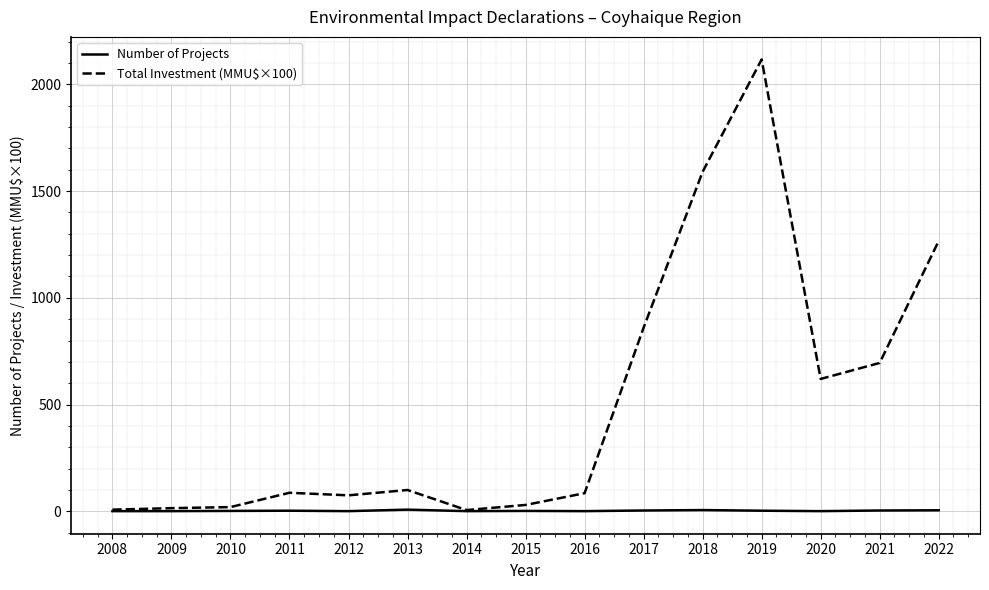

What is the maximum value shown in the chart?

2116